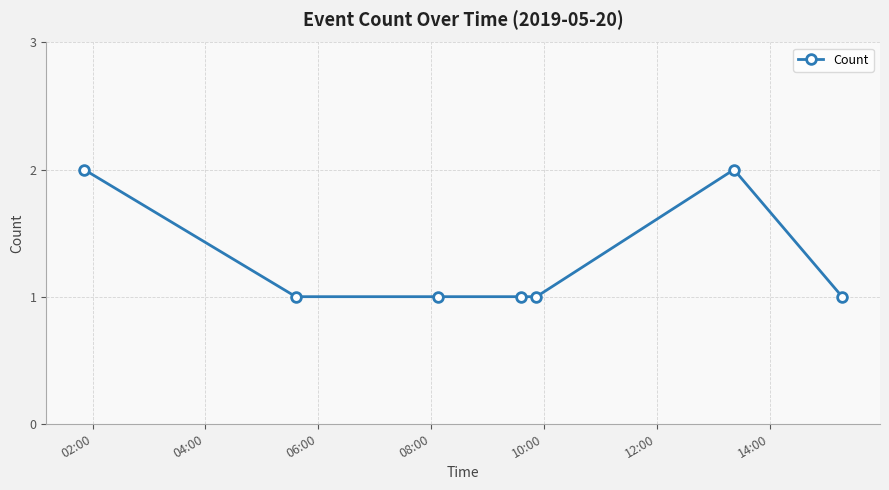

What is the sum of all values?

9